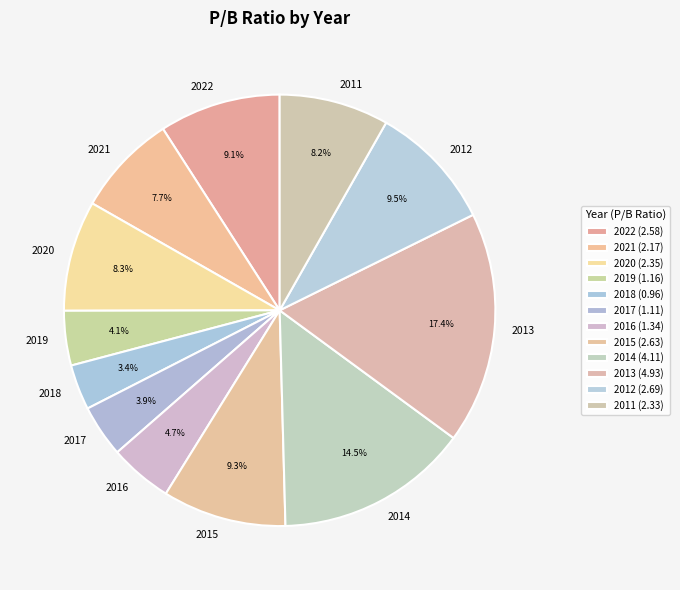

To the nearest percent, what is the combined percentage of 2013 and 2012?

27%